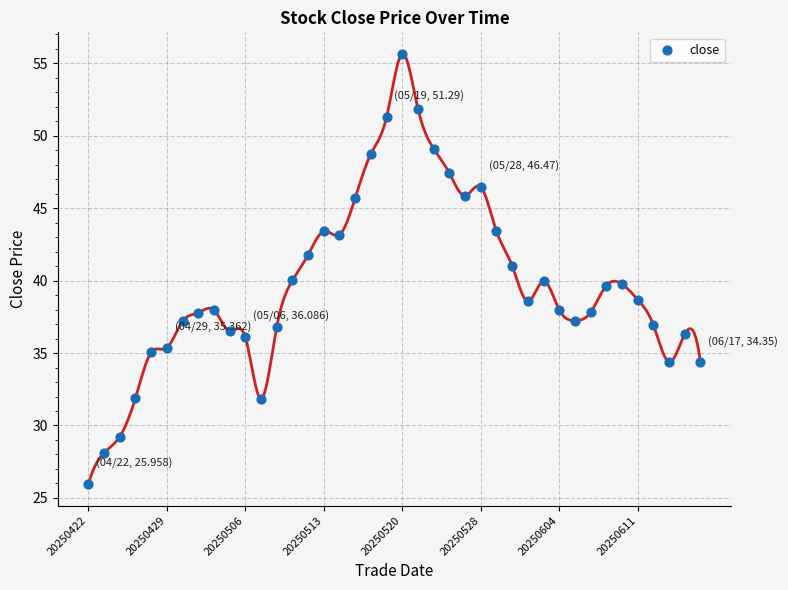

What is the range of Y values (max minus min)?

29.7